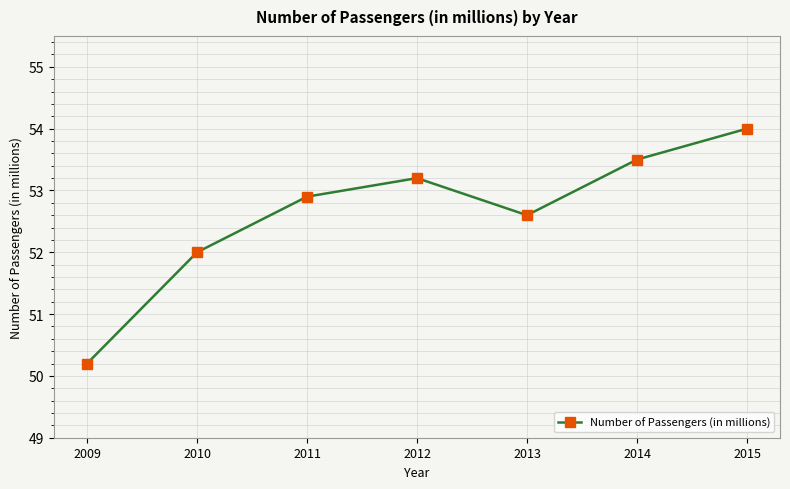

Does the chart display data point markers on the line(s)?

Yes